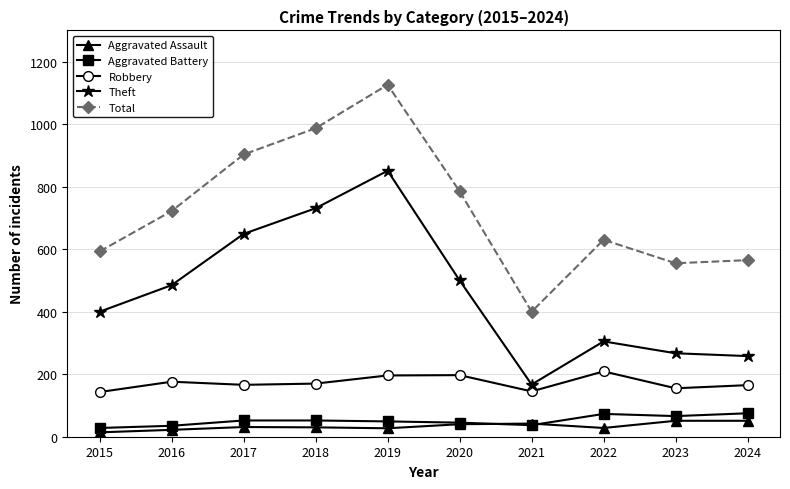

Where is the first local maximum for Total?

2019